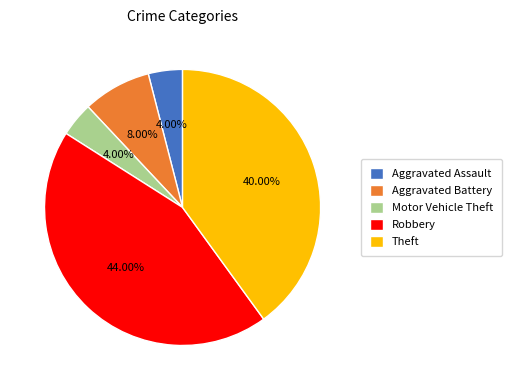

Is Aggravated Assault the majority of the pie?

No